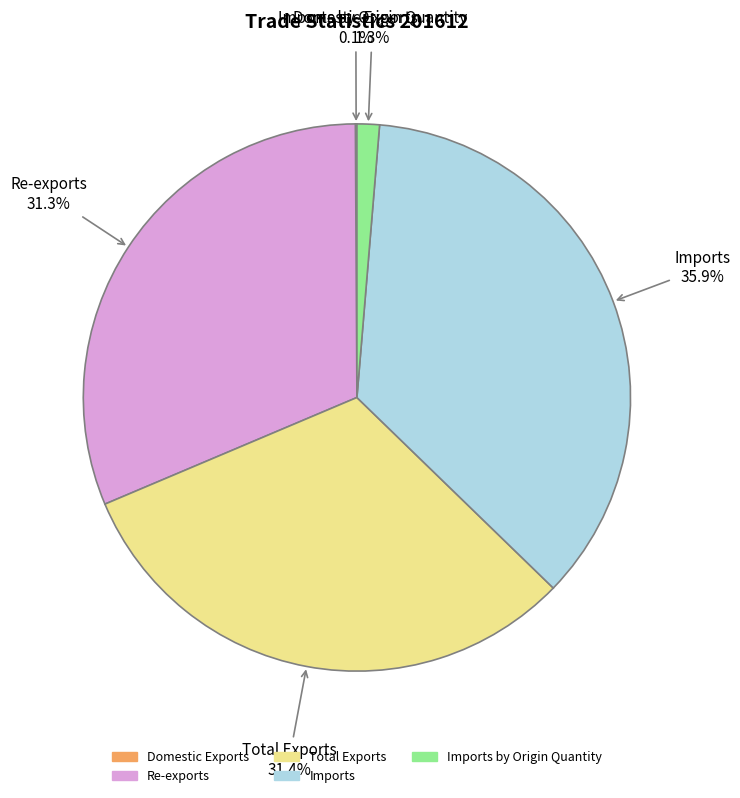

Is there any slice that represents more than half of the pie?

No